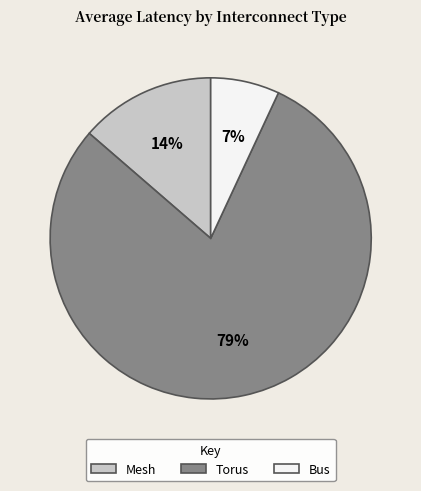

How many slices are in this pie chart?

3